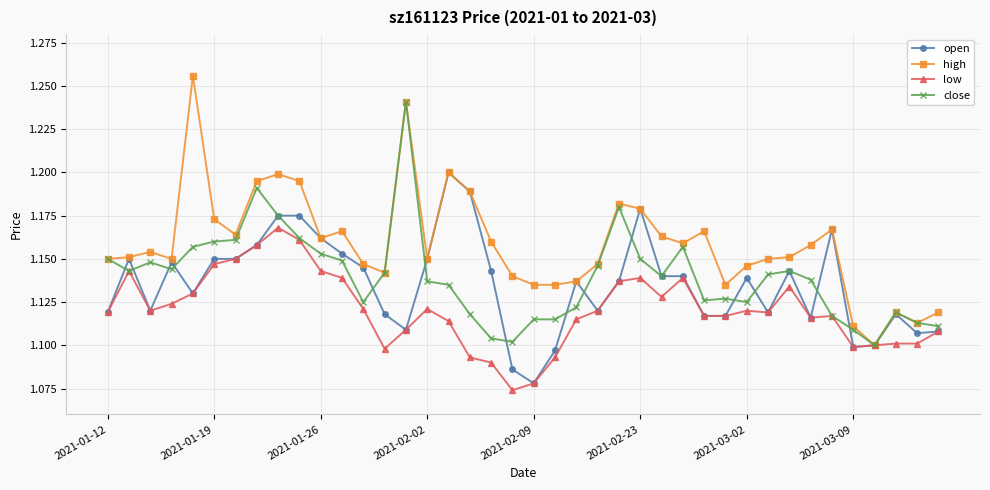

Which series has the widest spread of values?

high